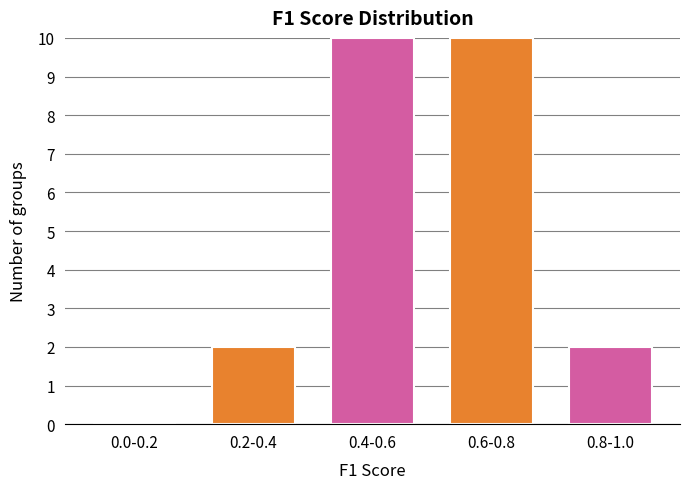

Reading right to left, extract all data points from this chart.

0.8-1.0=2	0.6-0.8=10	0.4-0.6=10	0.2-0.4=2	0.0-0.2=0